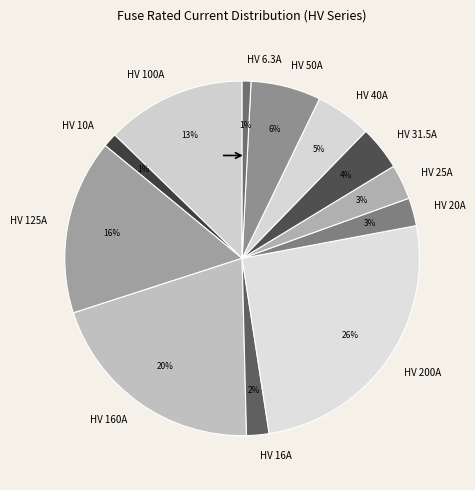

Between HV 16A and HV 50A, which is larger?

HV 50A